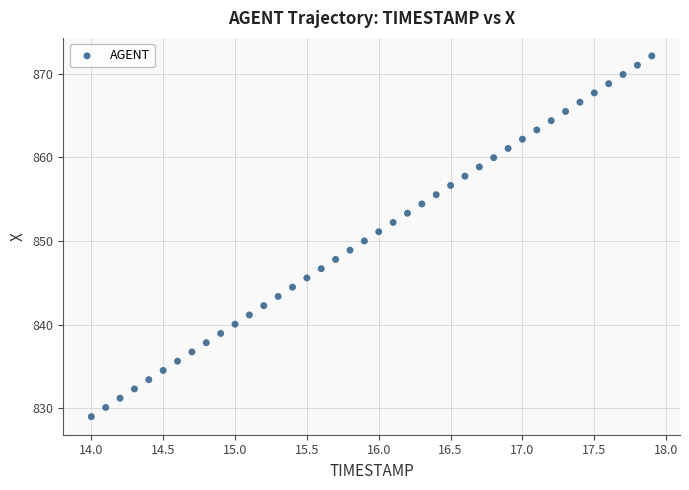

What is the range of Y values (max minus min)?

43.1